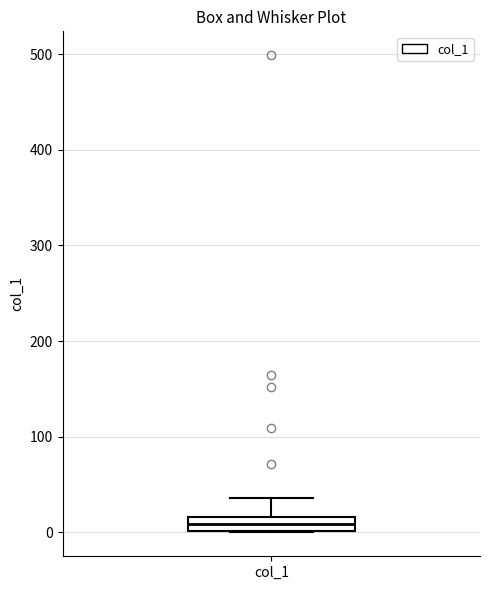

Where is the lower edge of the box for col_1 on the y-axis? The values are not printed on the chart, so give them approximately, as read against the axis.

0